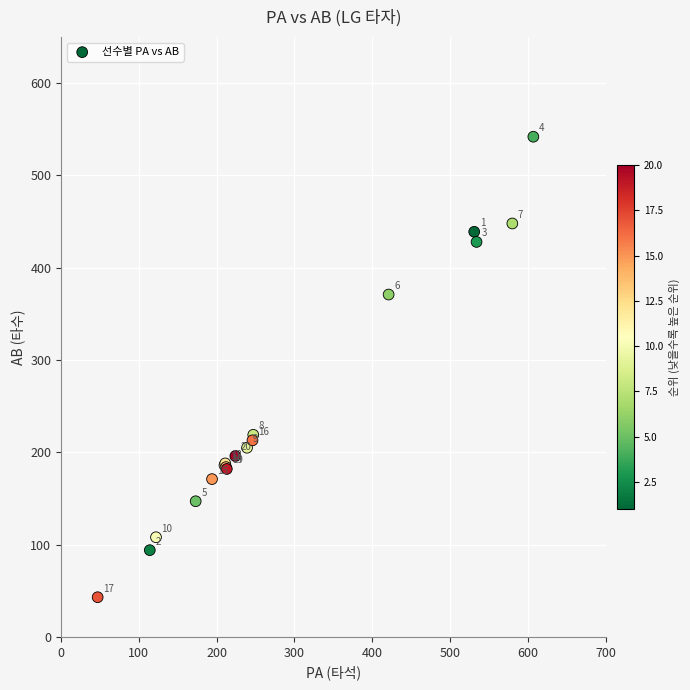

What Y value in the scatter plot is closest to 292?

219